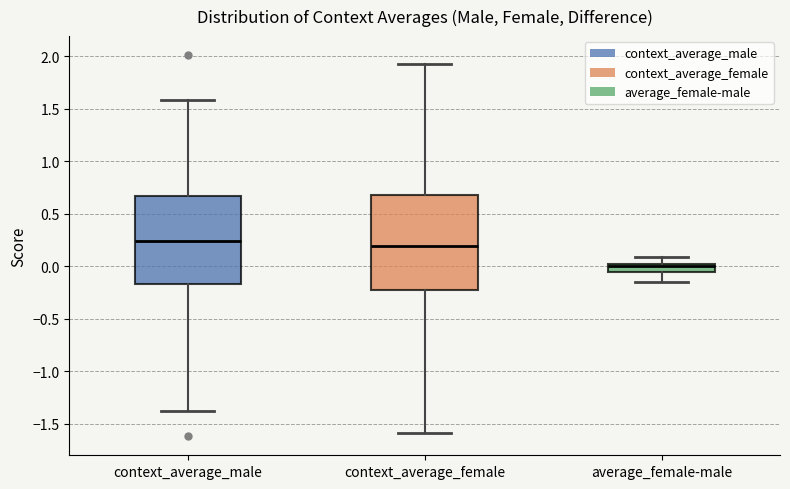

Comparing the boxes themselves (not the whiskers), which one is the tallest?

context_average_female